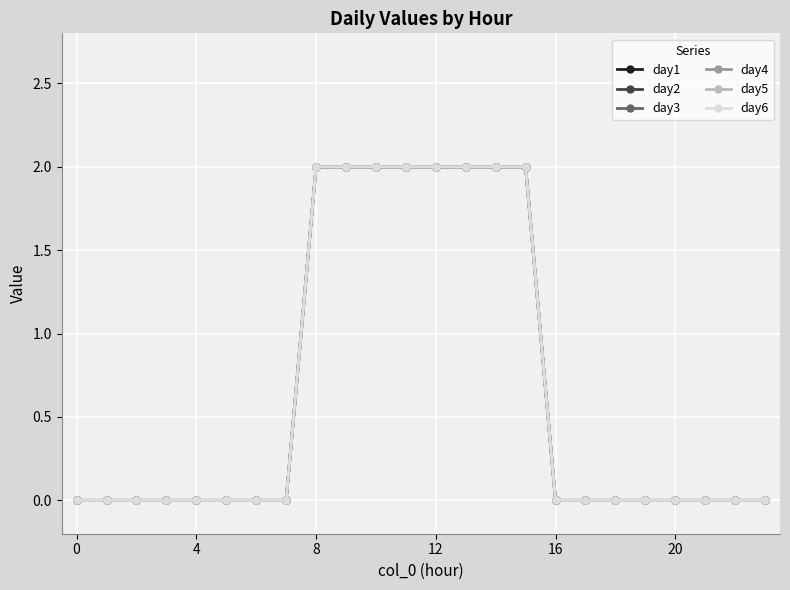

What is the label of the 5th point from the right?

19